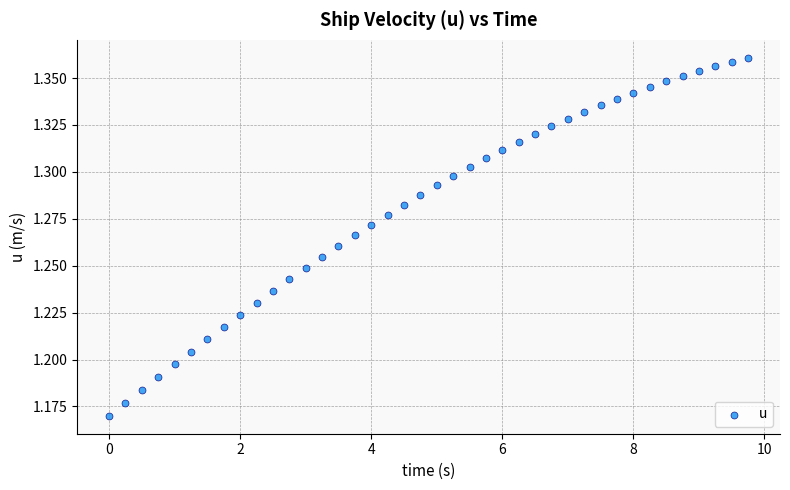

What is the range of X values (max minus min)?

9.8